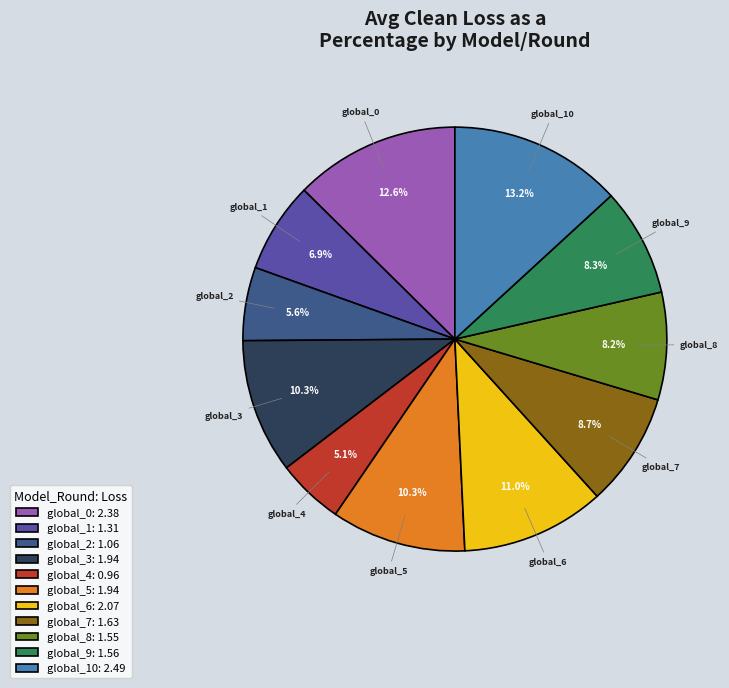

What is the smallest slice in the pie chart?

global_4: 0.96